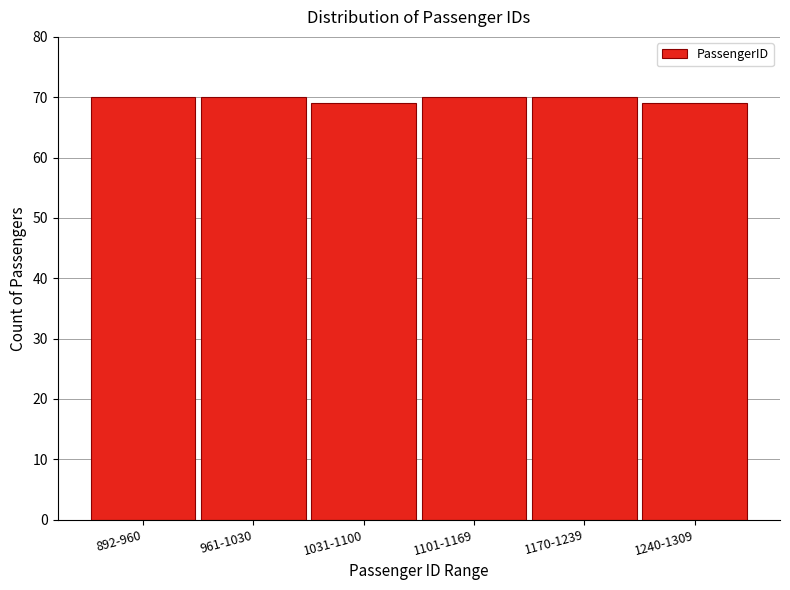

Reading right to left, what are all the values shown in this chart?

1240-1309=69	1170-1239=70	1101-1169=70	1031-1100=69	961-1030=70	892-960=70